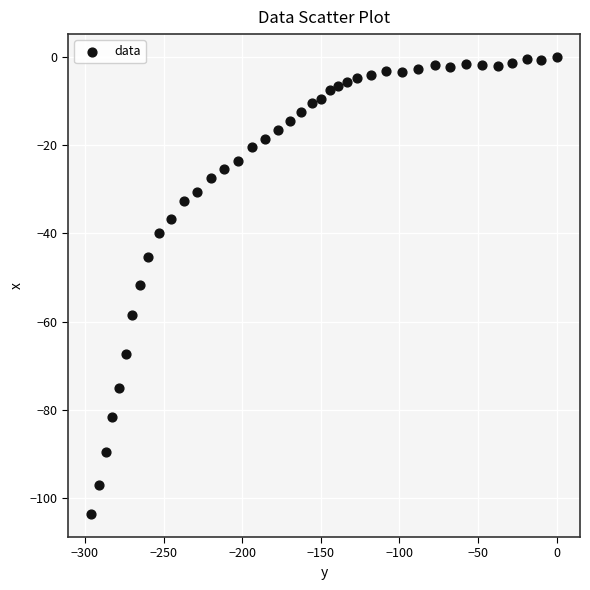

What is the range of X values (max minus min)?

296.0